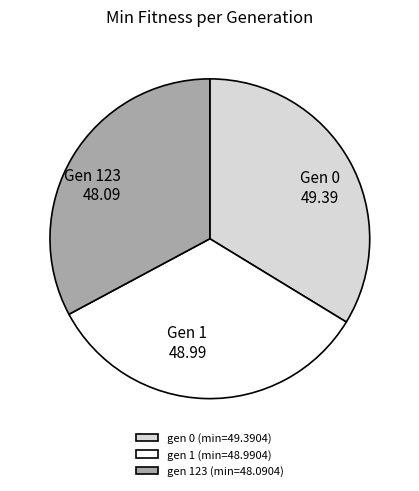

How many slices are in this pie chart?

3